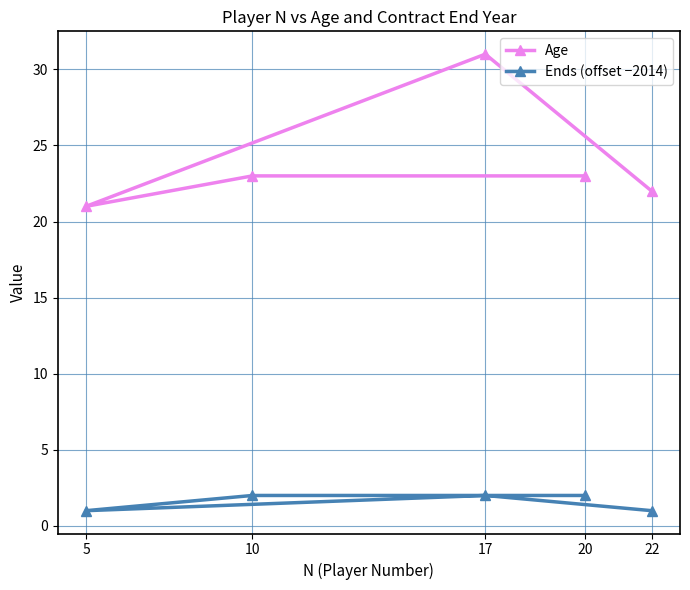

What is the total value across all series at 5?

22